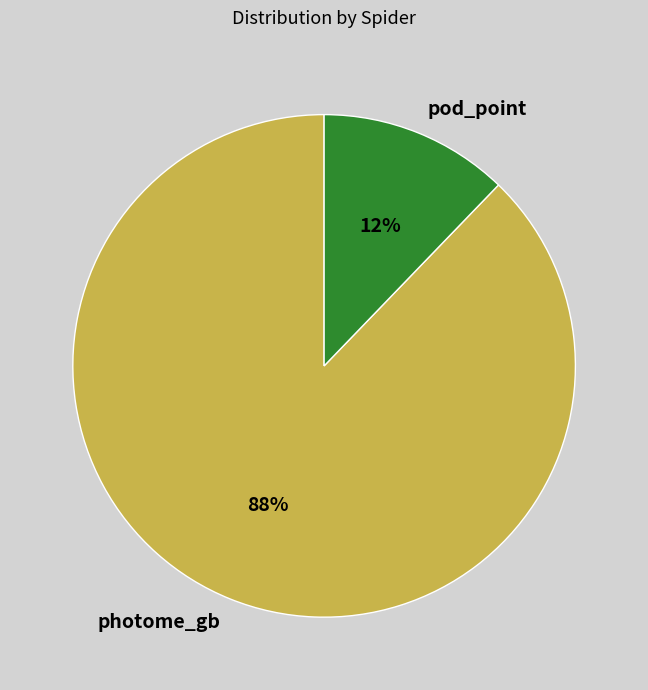

To the nearest percent, what is the difference between the largest and smallest slice percentages?

76%